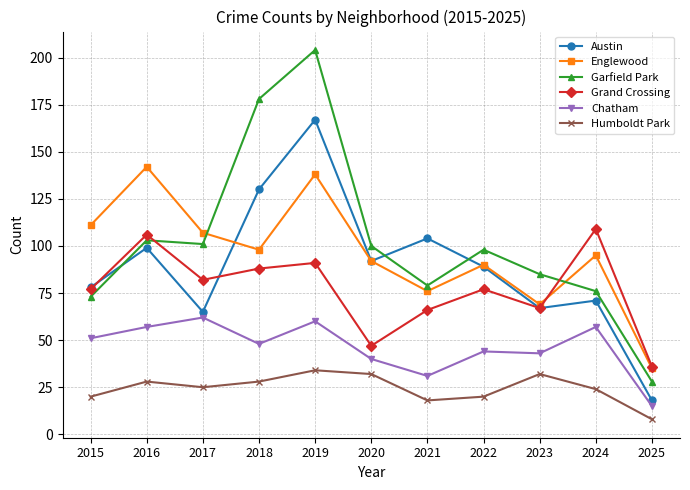

True or false: Englewood and Grand Crossing cross at least once.

True